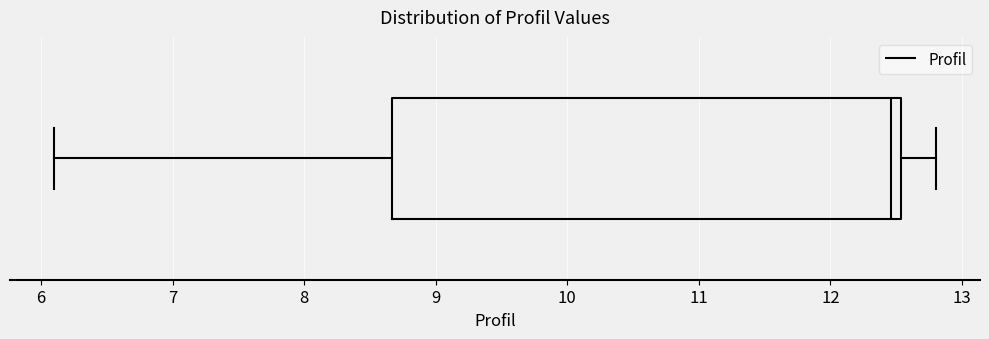

Where does the right whisker of the box end on the x-axis? The values are not printed on the chart, so give them approximately, as read against the axis.

12.8